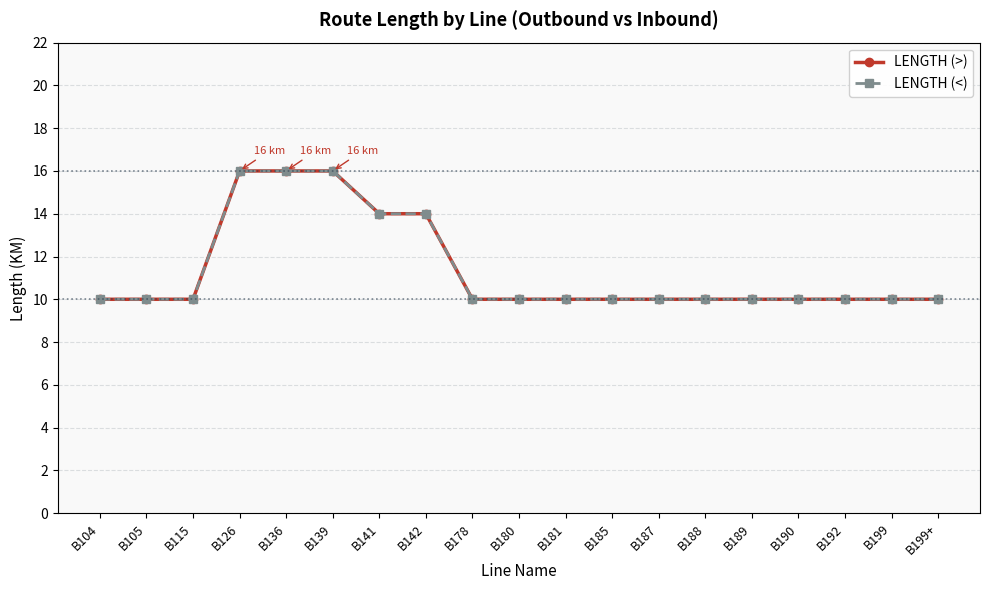

What is the difference between the maximum and minimum values in the LENGTH (>) series?

6